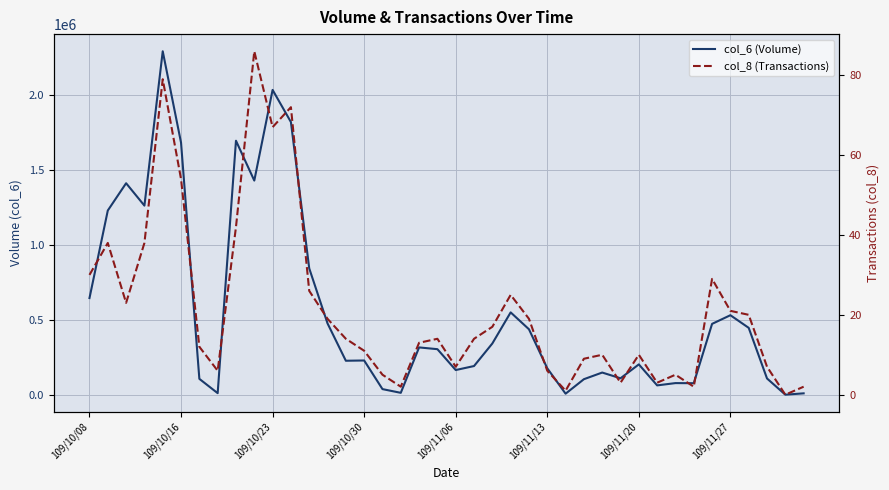

Is the value of col_6 (Volume) at 30 greater than the value of col_8 (Transactions) at 23?

Yes